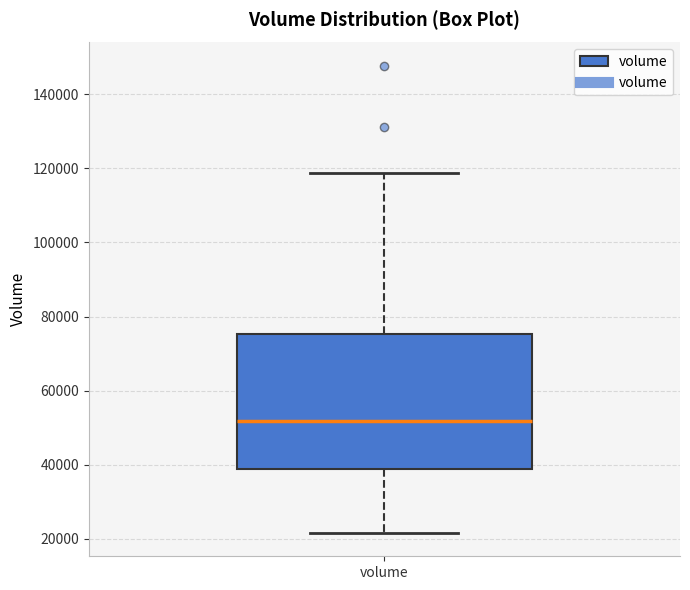

Read this box plot against the y-axis: the position of the median line, the range covered by the box, and the ends of both whiskers. The values are not printed on the chart, so give them approximately, as read against the axis.

median 52000, box 38000 to 76000, whiskers 22000 to 118000